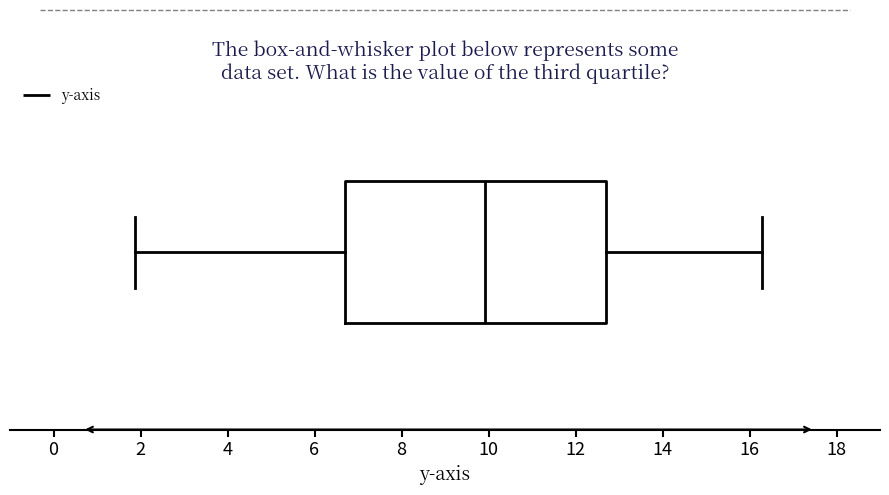

Transcribe this box plot: give where the median line is, the range the box spans, and where the two whiskers end, as read against the x-axis. The values are not printed on the chart, so give them approximately, as read against the axis.

median 10.0, box 6.8 to 12.8, whiskers 1.8 to 16.2